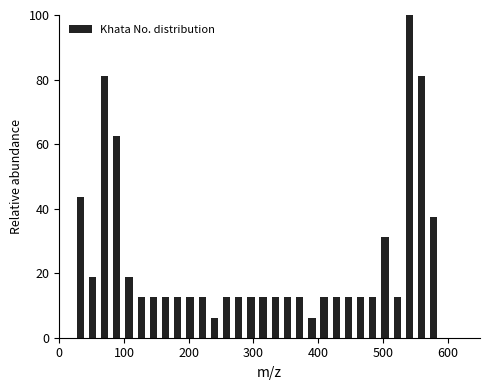

Around what value on the x-axis is the tallest bar? Give the approximate position of its centre, as read against the axis.

540